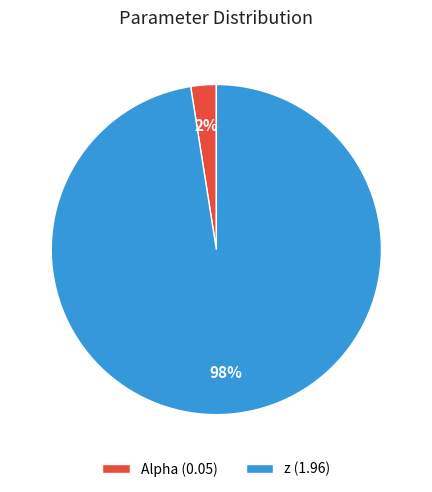

True or false: Alpha (0.05) accounts for 17% of the total.

False